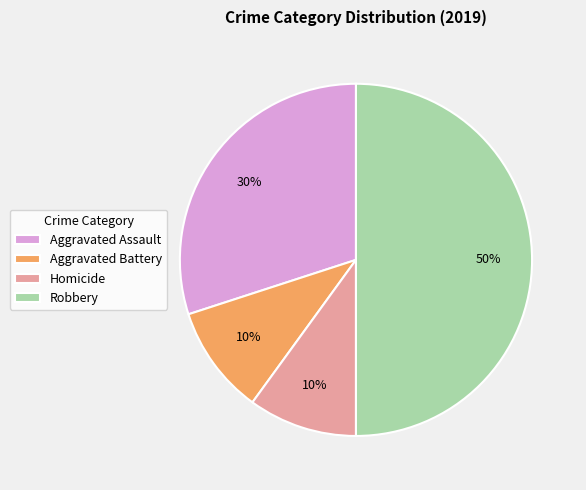

Which category has the biggest portion of the pie?

Robbery